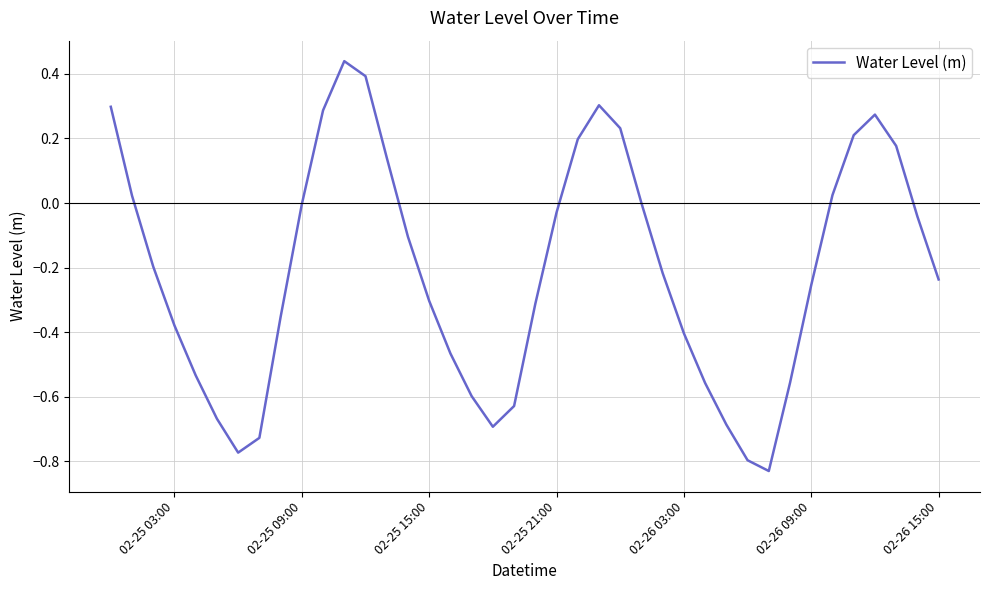

What is the difference between the maximum and minimum values?

1.3